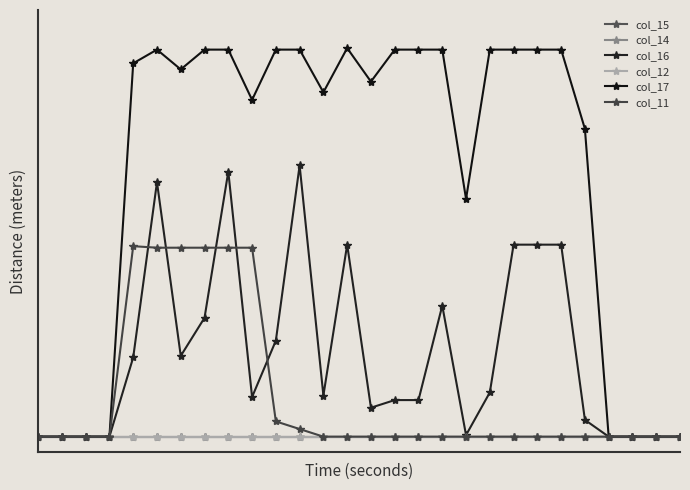

Is this an area chart (filled region under the line)?

No